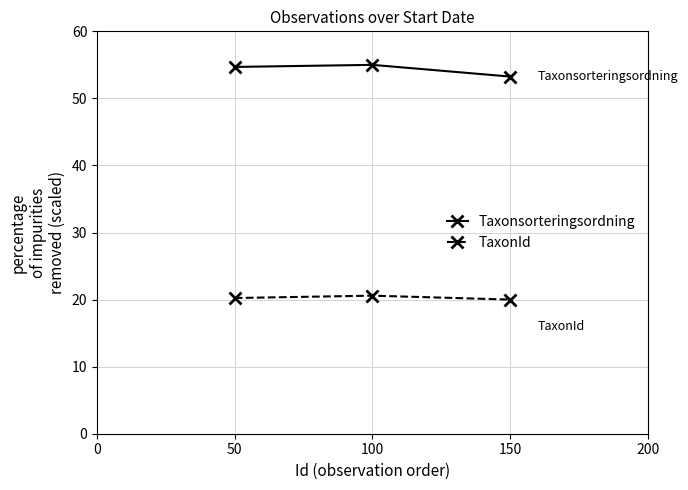

What is the lowest value of the Taxonsorteringsordning series?

53.3